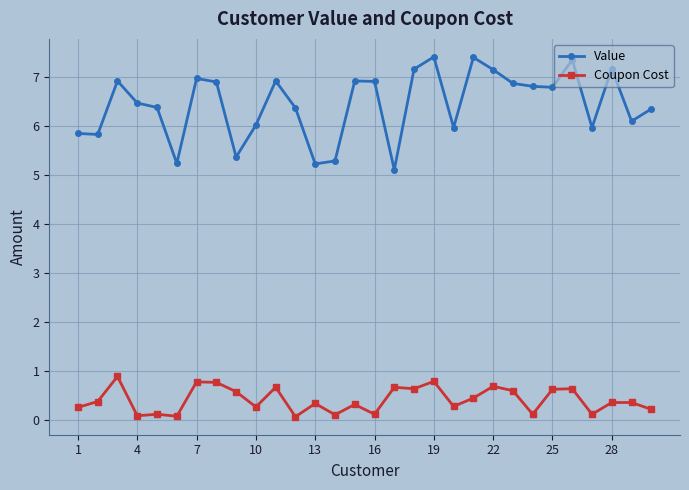

What is the difference between the maximum and minimum values in the Value series?

2.3